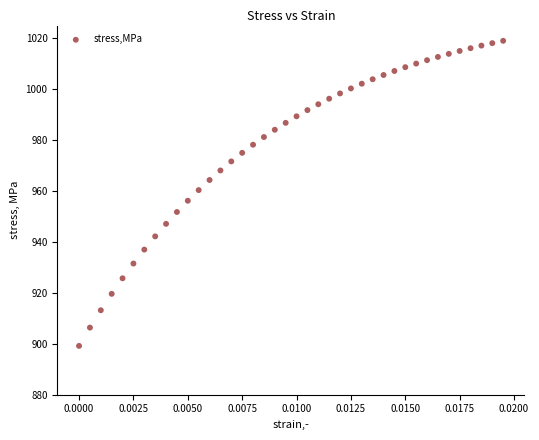

What is the range of Y values (max minus min)?

119.6